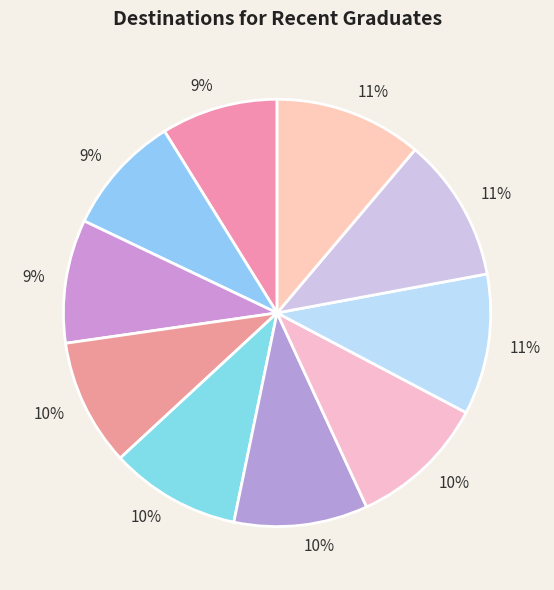

Is there any slice that represents more than half of the pie?

No